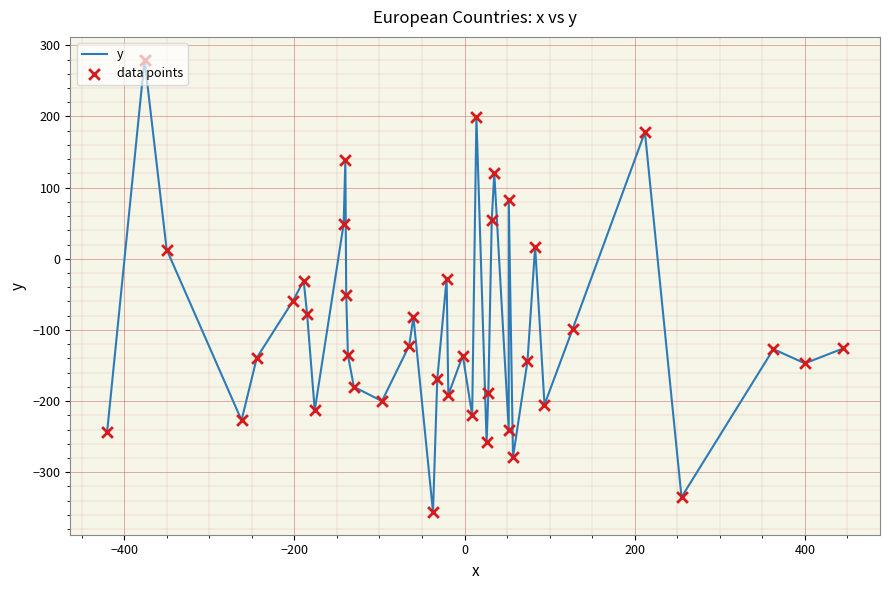

Which series reaches the minimum Y coordinate?

y